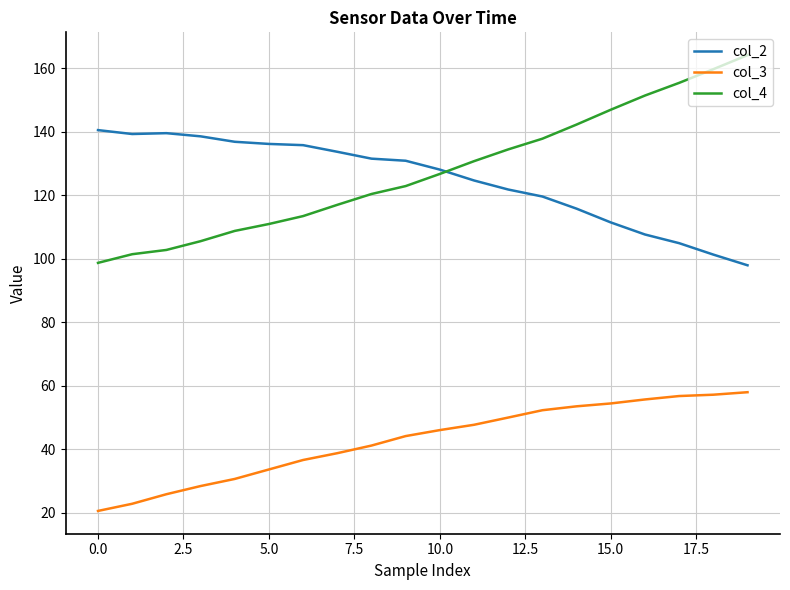

What is the highest value of the col_2 series?

140.5